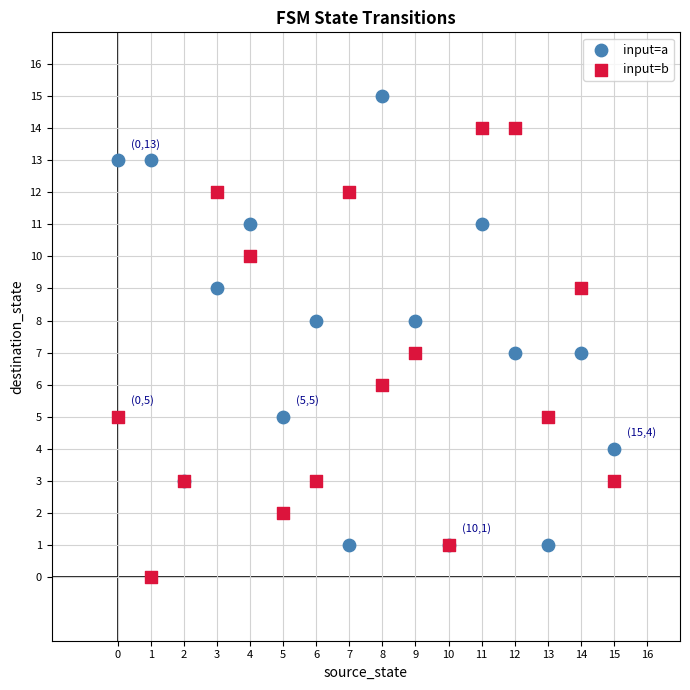

Which series reaches the minimum Y coordinate?

input=b